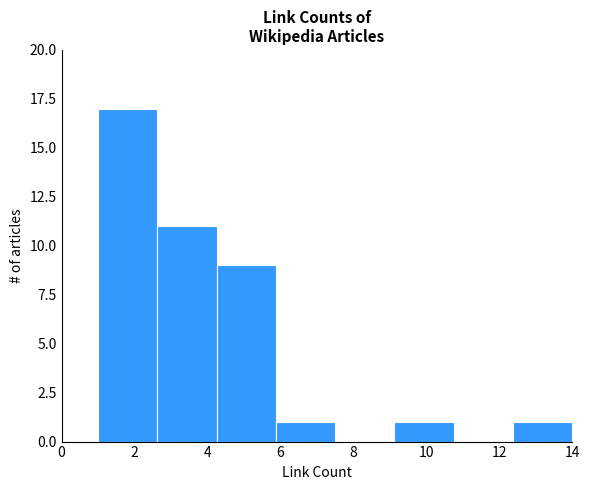

Reading left to right, transcribe this chart: for each bar, give the range it covers on the x-axis and its height. Neither the bar edges nor the heights are printed on the chart, so give them approximately, as read against the axes.

1.0 to 2.6: 17
2.6 to 4.2: 11
4.2 to 5.8: 9
5.8 to 7.6: 1
7.6 to 9.2: 0
9.2 to 10.8: 1
10.8 to 12.4: 0
12.4 to 14.0: 1